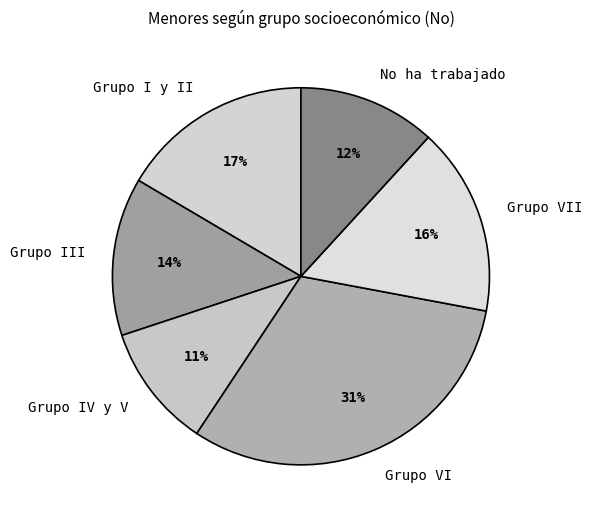

Is it true that Grupo VII is 2% of the pie?

False